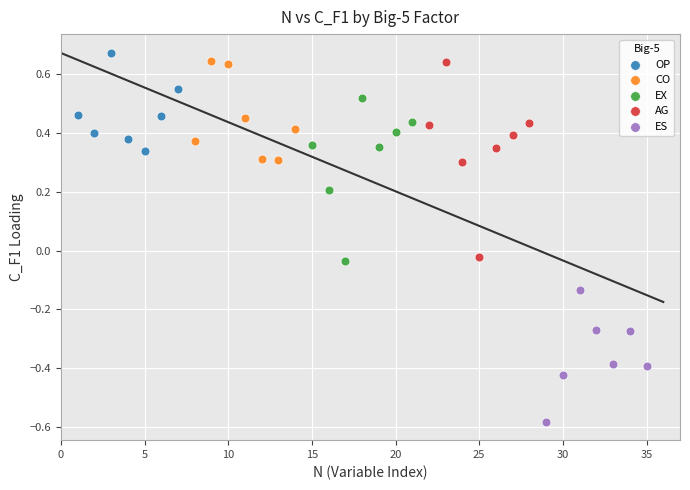

Which series has the largest Y range (max minus min)?

AG